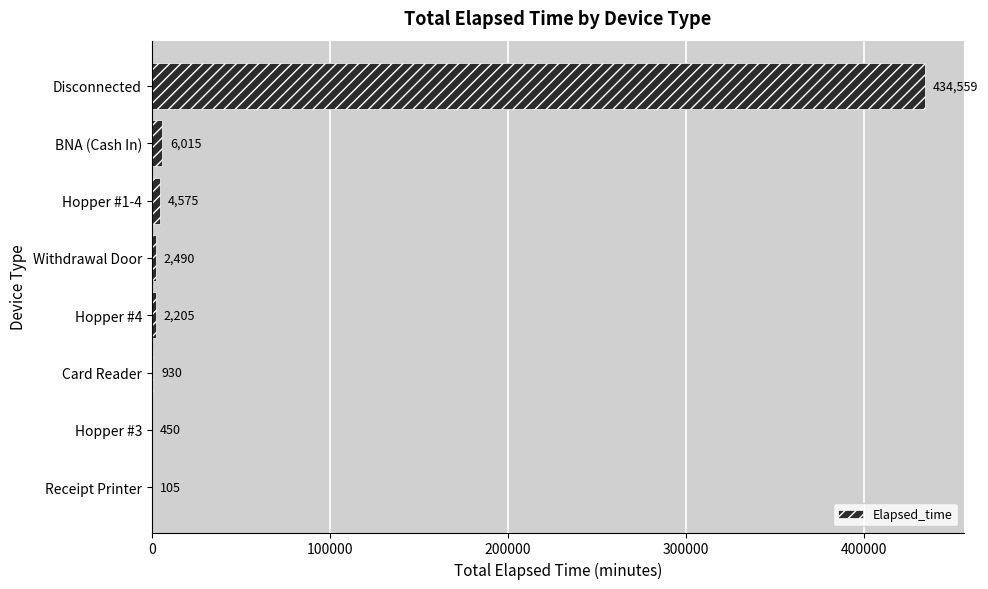

What value does the data have at Disconnected?

434559